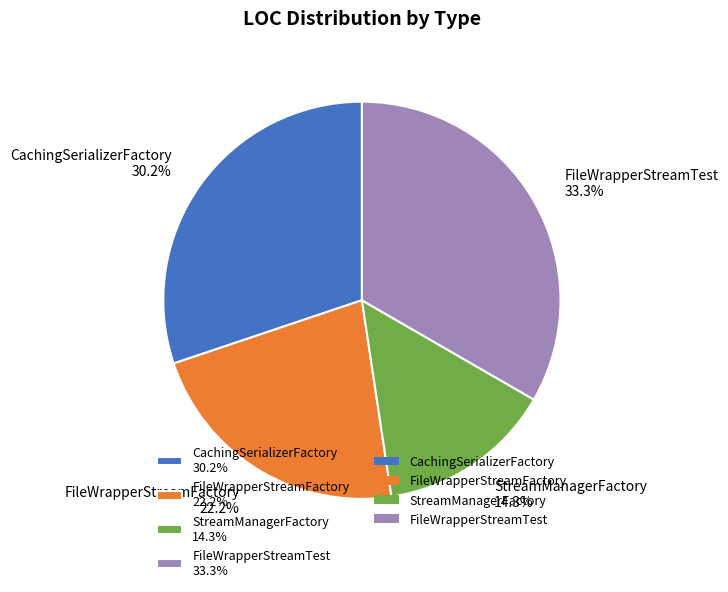

Is there any slice that represents more than half of the pie?

No